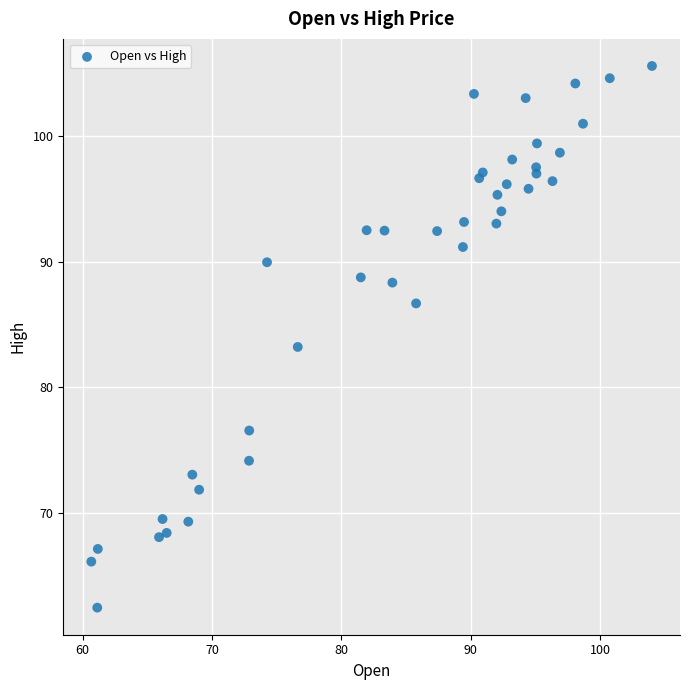

What Y value in the scatter plot is closest to 84?

83.2